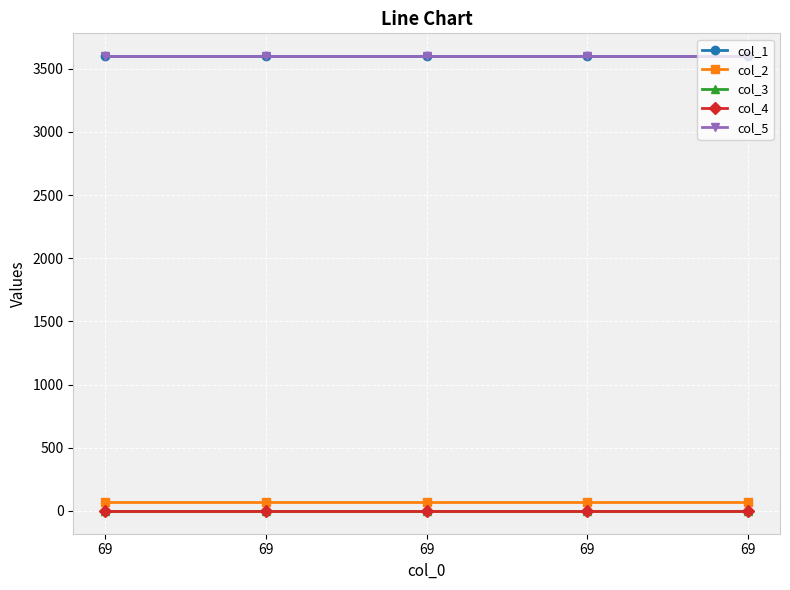

Reading right to left, what are all the values shown in this chart?

col_1: 69=3600.0	69=3600.0	69=3600.0	69=3600.0	69=3600.0
col_2: 69=69.0	69=69.0	69=69.0	69=69.0	69=69.0
col_3: 69=0.0	69=0.0	69=0.0	69=0.0	69=0.0
col_4: 69=0.0	69=0.0	69=0.0	69=0.0	69=0.0
col_5: 69=3600.7	69=3600.7	69=3600.7	69=3600.7	69=3600.7